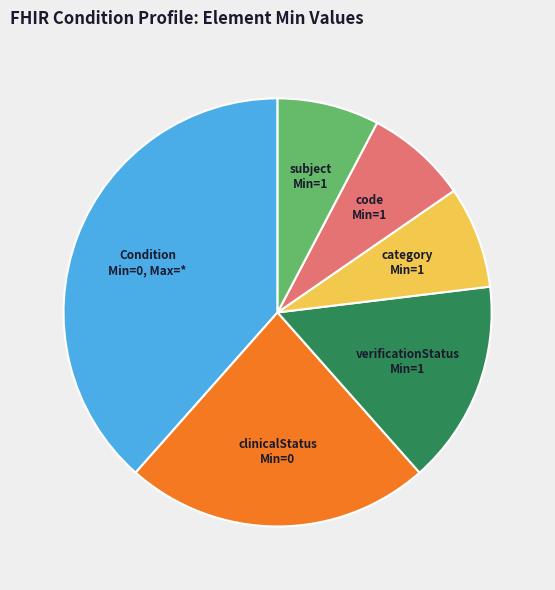

Combined, do clinicalStatus Min=0 and code Min=1 account for over 50%?

No